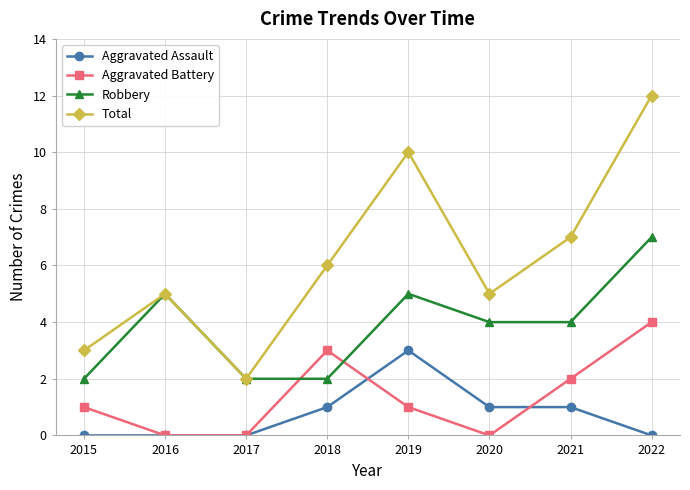

What is the maximum value shown in the chart?

12